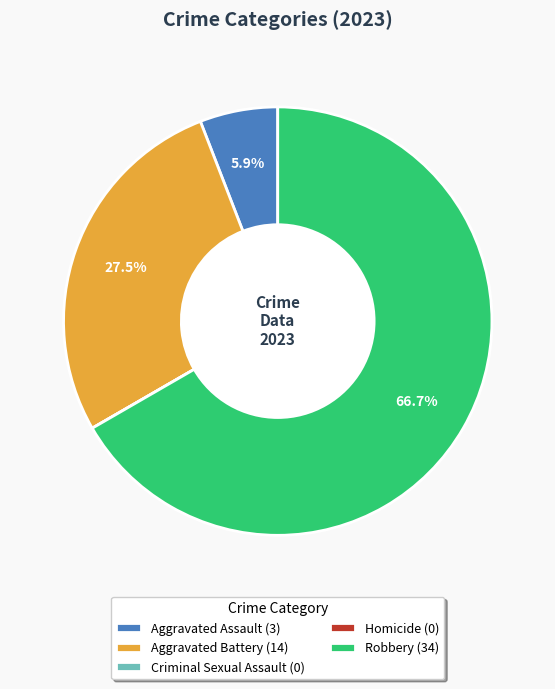

Does Robbery (34) represent more than half of the total?

Yes